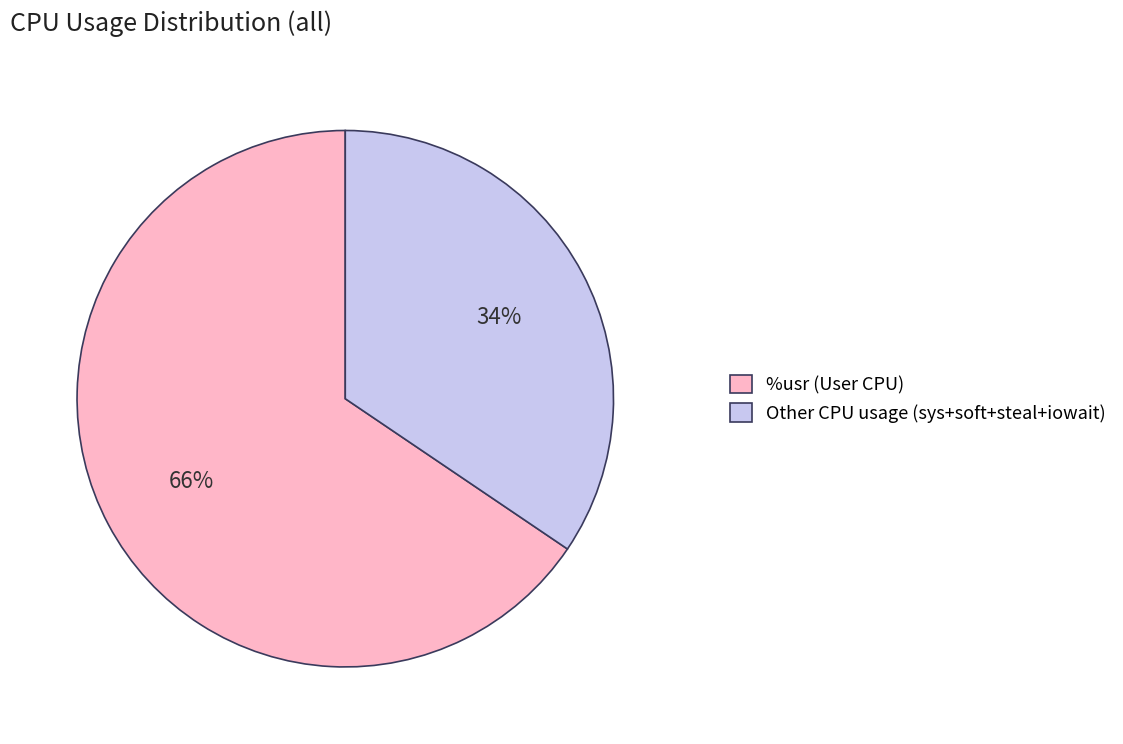

What is the smallest slice in the pie chart?

Other CPU usage (sys+soft+steal+iowait)